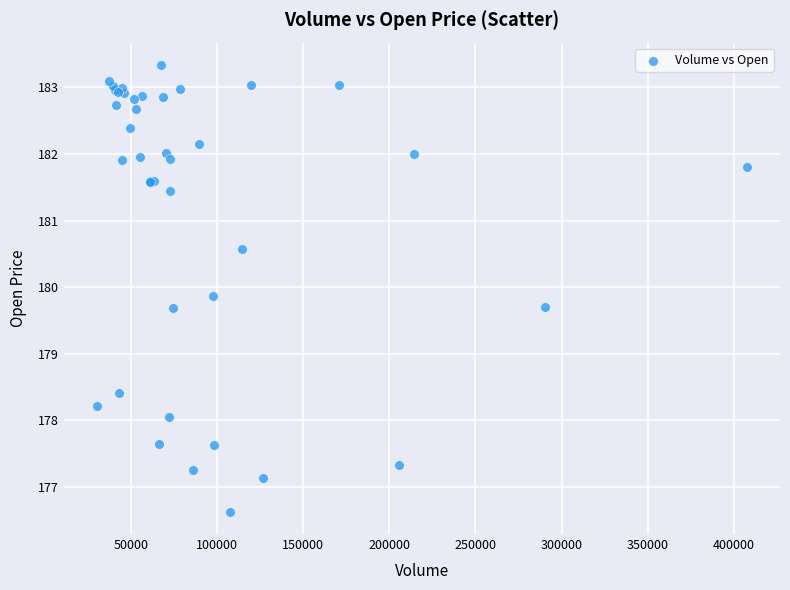

What Y value in the scatter plot is closest to 179?

178.4